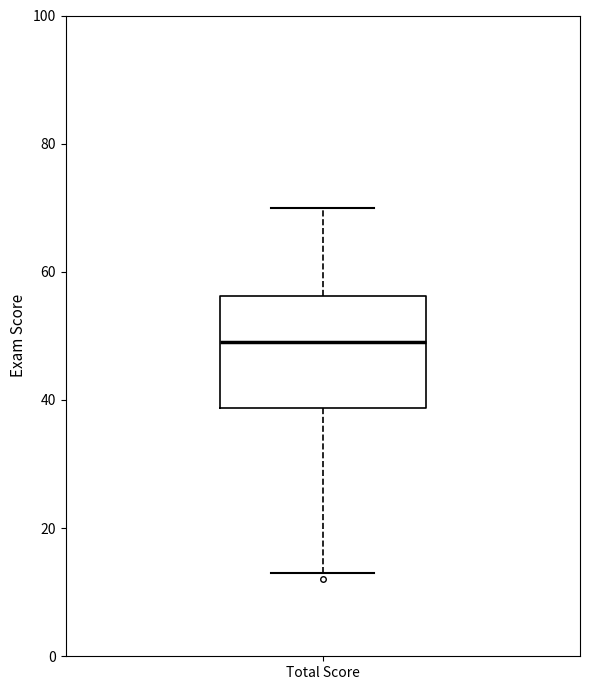

Read this box plot against the y-axis: the position of the median line, the range covered by the box, and the ends of both whiskers. The values are not printed on the chart, so give them approximately, as read against the axis.

median 50, box 38 to 56, whiskers 14 to 70